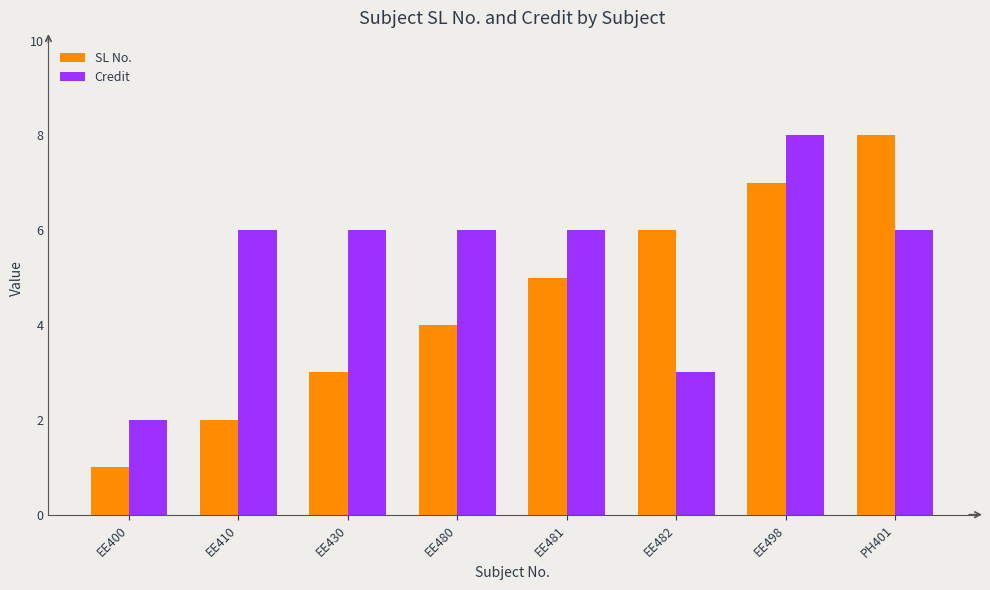

How many values in the SL No. series are below 5?

4